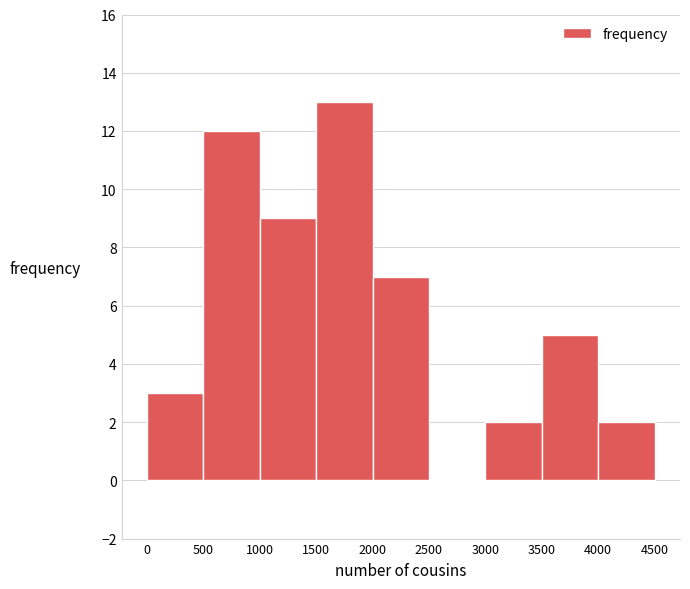

Reading left to right, transcribe this chart: for each bar, give the range it covers on the x-axis and its height. The values are not printed on the chart, so give them approximately, as read against the axis.

0 to 500: 3
500 to 1000: 12
1000 to 1500: 9
1500 to 2000: 13
2000 to 2500: 7
2500 to 3000: 0
3000 to 3500: 2
3500 to 4000: 5
4000 to 4500: 2